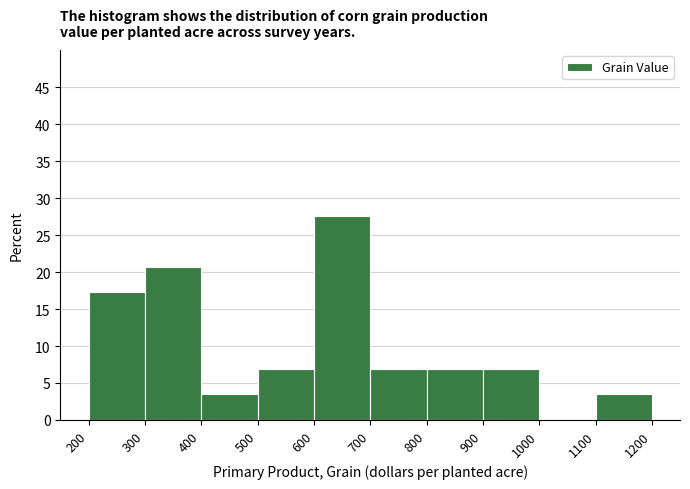

Which range on the x-axis has the tallest bar?

600 to 700